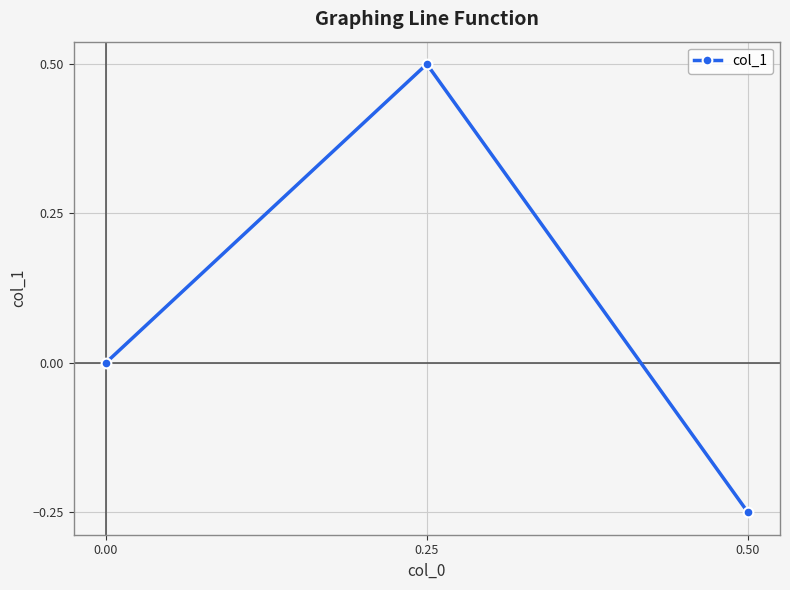

What is the maximum value shown in the chart?

0.5